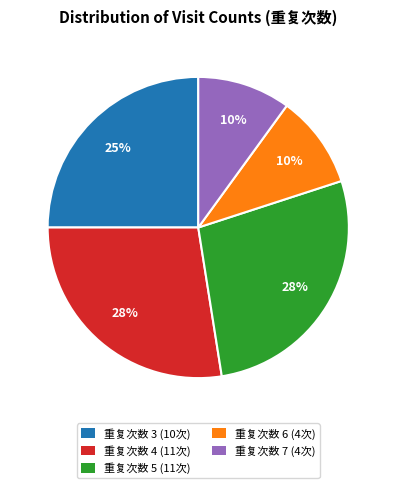

To the nearest percent, what is the difference between the 重复次数 3 (10次) and 重复次数 5 (11次) slice percentages?

2%